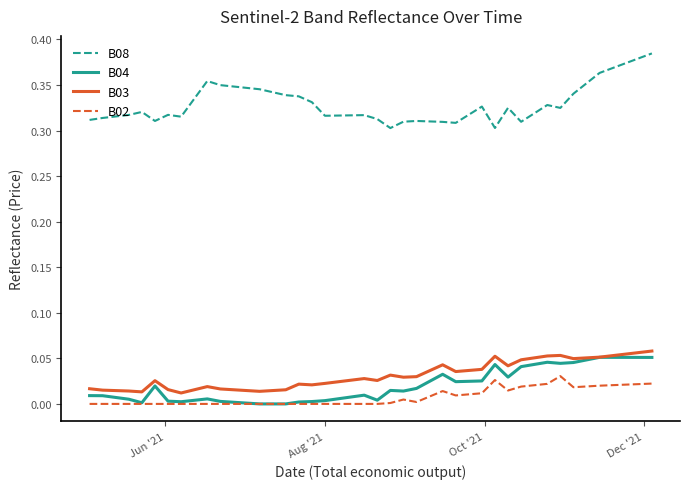

Count the B08 values in the range 0 to 1.

40